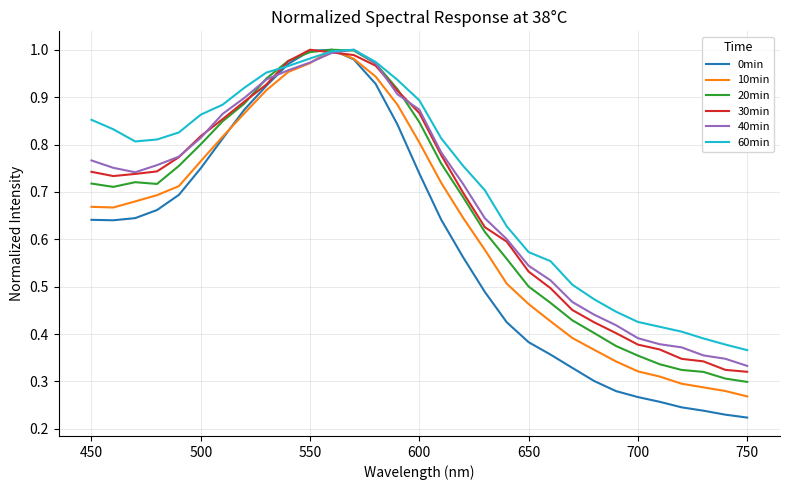

In 40min, how many points are lower than both neighbors (excluding endpoints)?

1